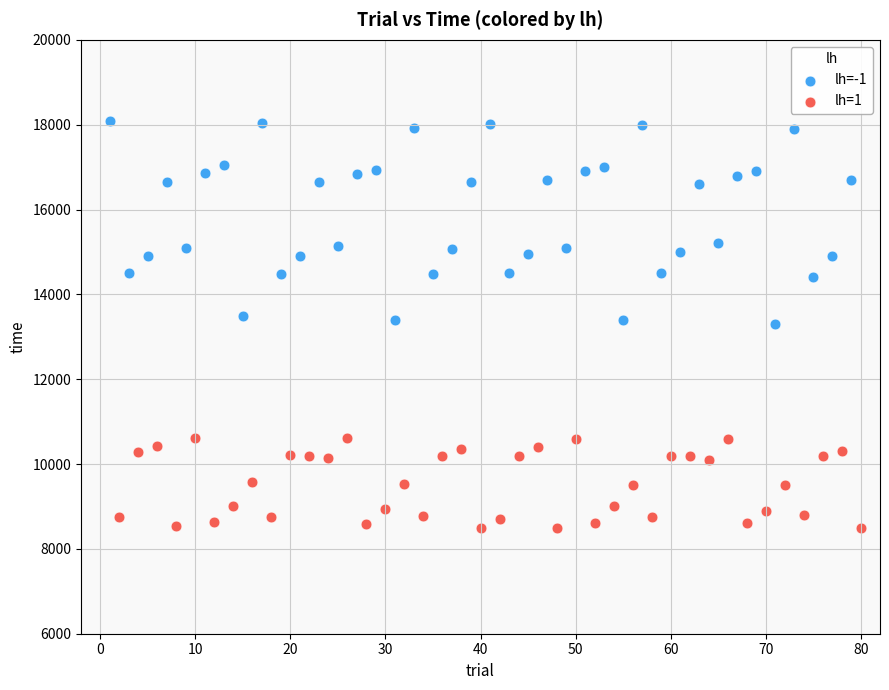

Which series contains the lowest Y value?

lh=1